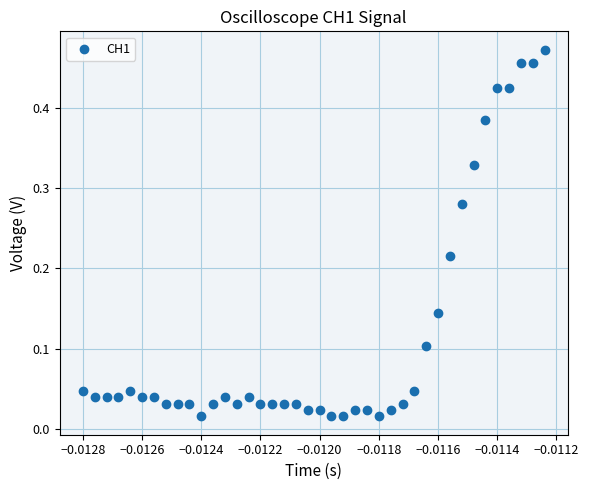

Count the number of points in this scatter plot.

40